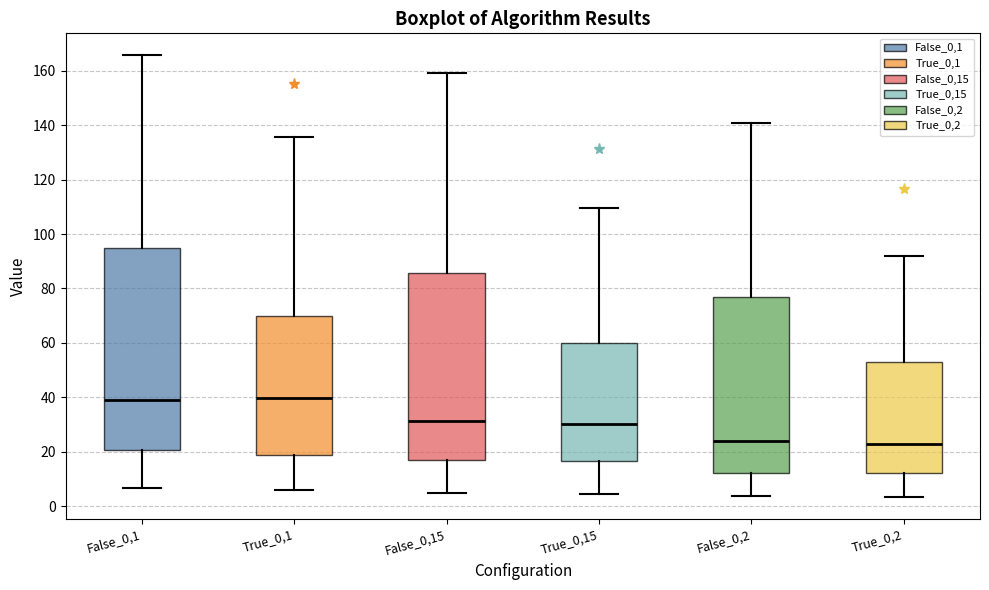

Where does the median line of the box for True_0,1 sit on the y-axis? The values are not printed on the chart, so give them approximately, as read against the axis.

40